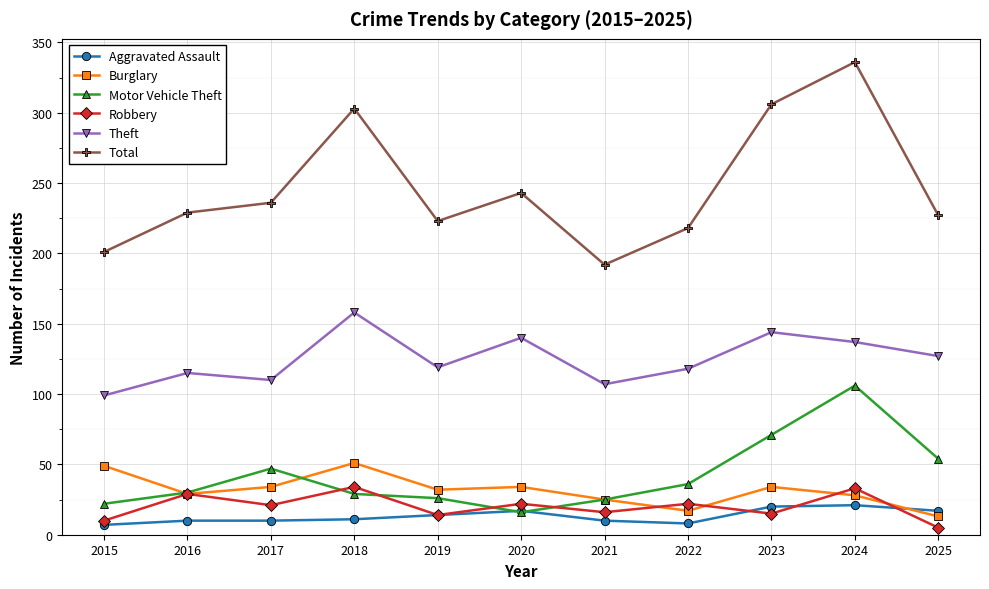

Which category has the lowest value in the Theft series?

2015